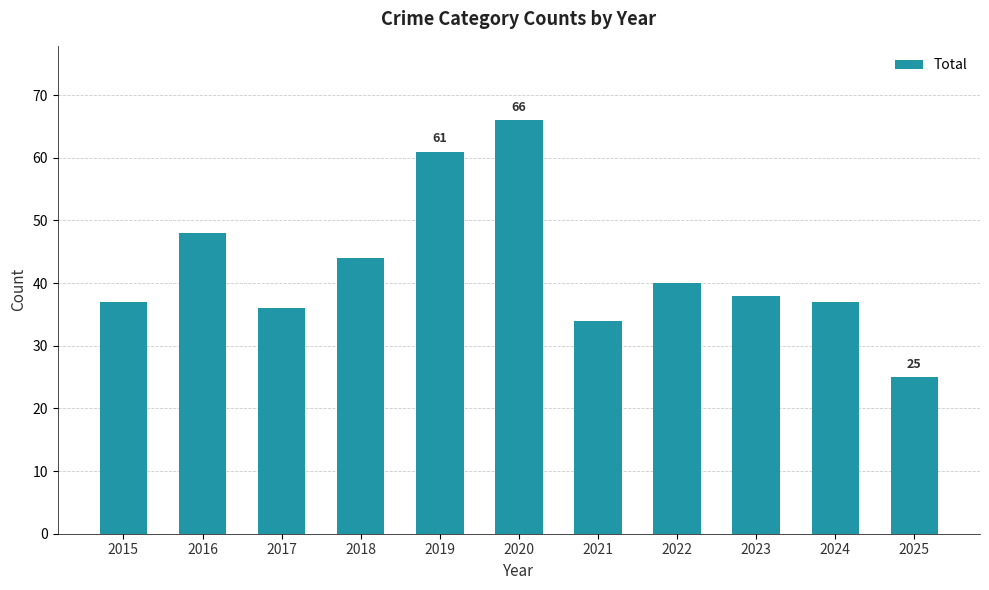

Which label corresponds to the largest value in the chart?

2020